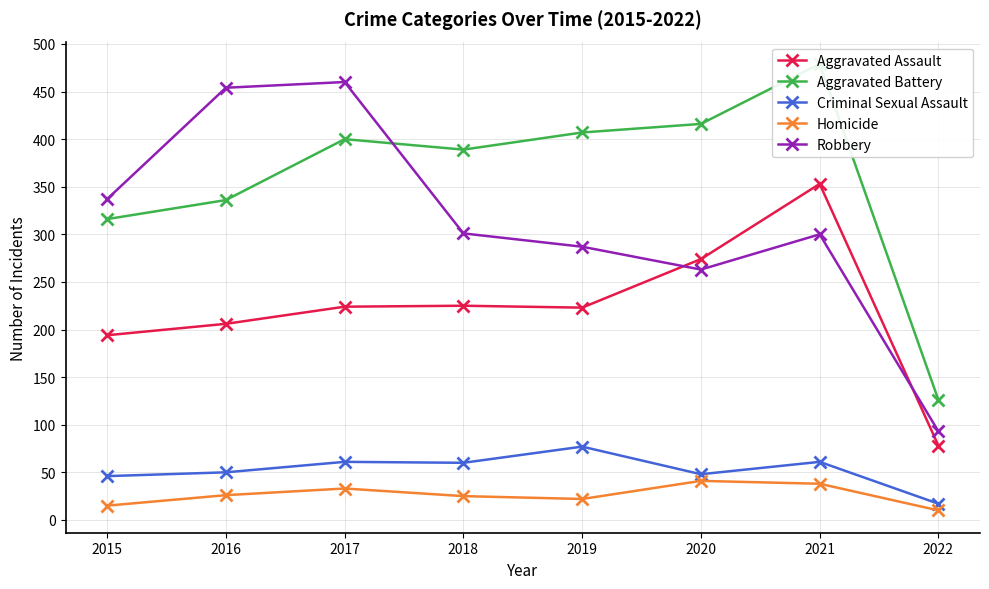

At which label does Homicide first exceed 26?

2017